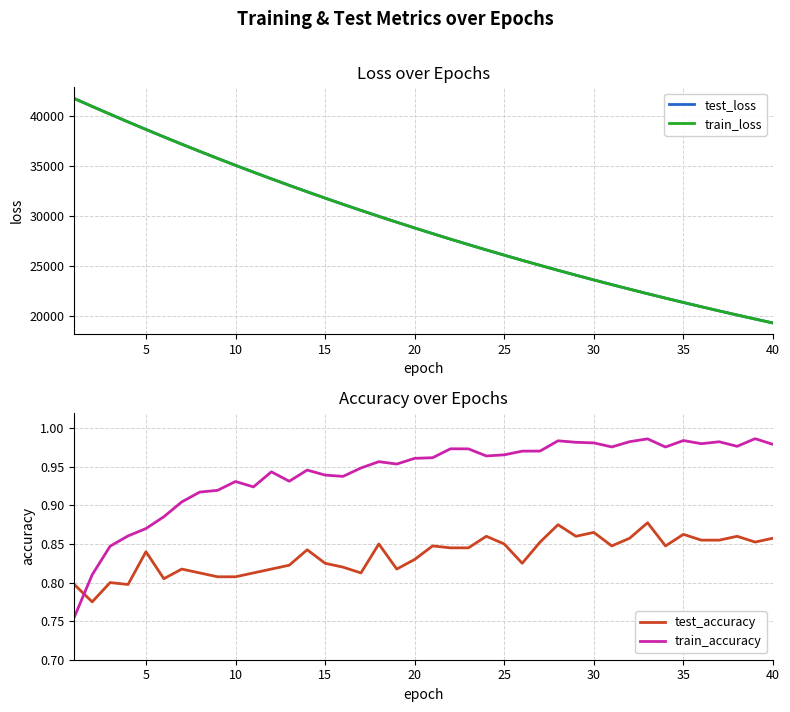

Count the number of categories in the chart.

40